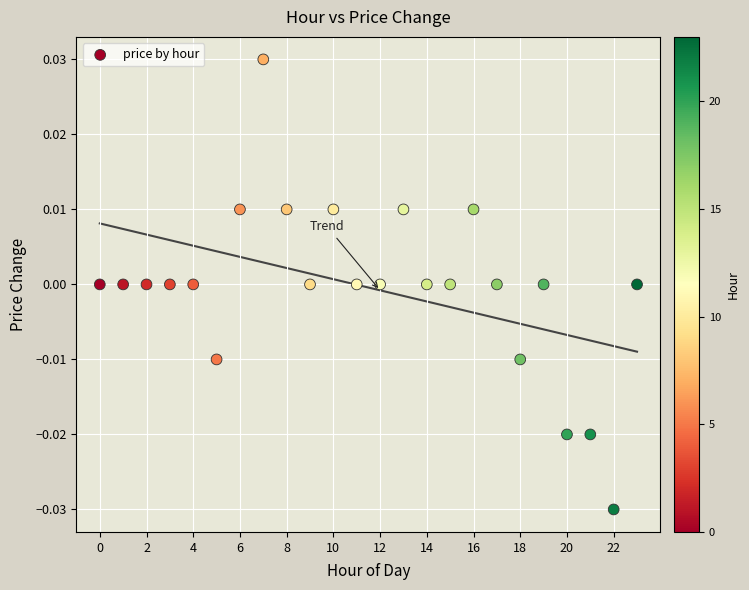

How many data points are displayed?

24